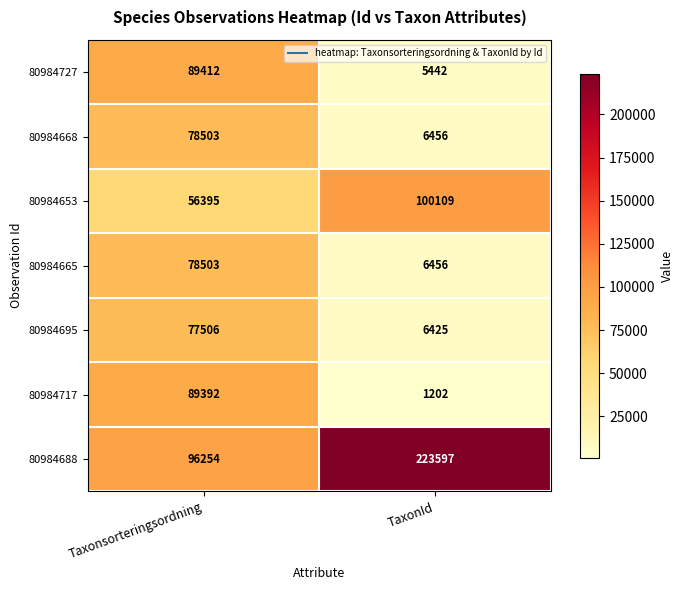

The value of 80984653 at TaxonId is 100109. True or false?

True